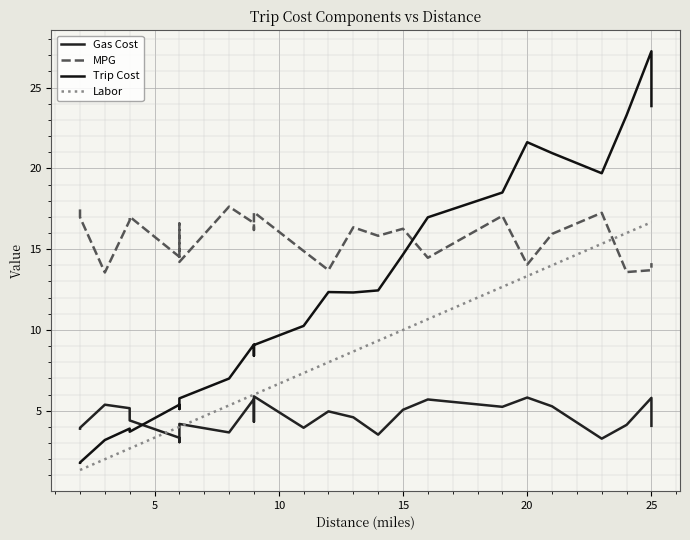

List the series in order of their overall mean, lowest first.

Gas Cost, Labor, Trip Cost, MPG